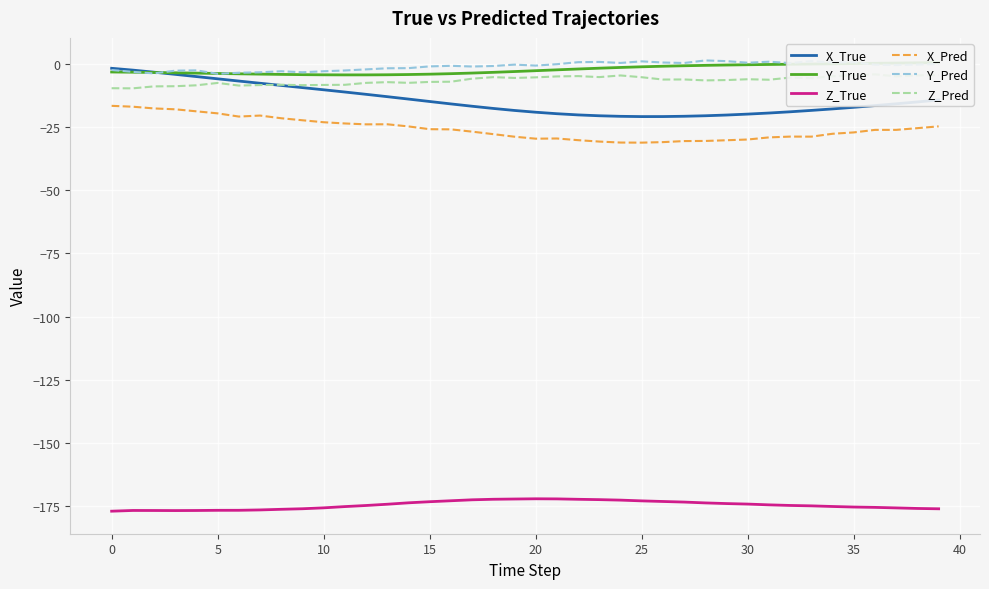

True or false: X_Pred and Y_True cross at least once.

False